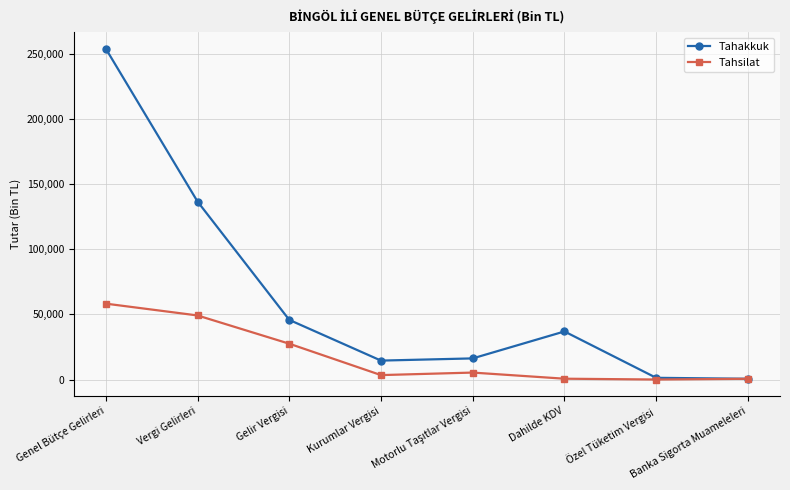

Rank the series by their average value, from lowest to highest.

Tahsilat, Tahakkuk